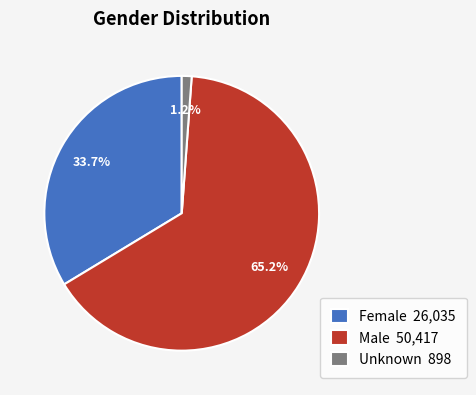

How many slices are in this pie chart?

3